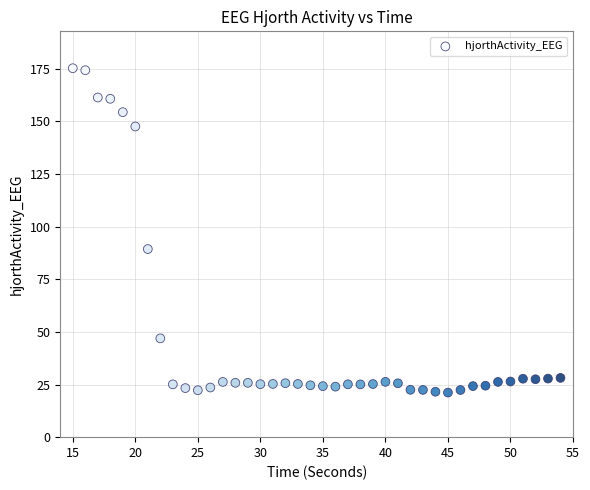

What Y value in the scatter plot is closest to 98?

89.4